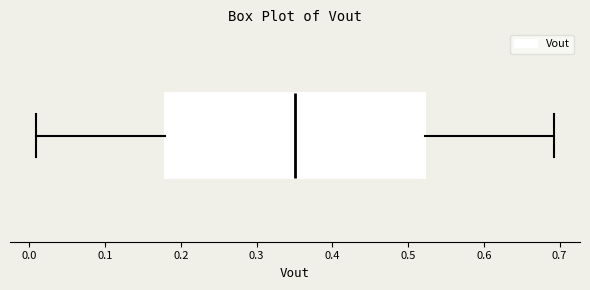

Where is the right edge of the box on the x-axis? The values are not printed on the chart, so give them approximately, as read against the axis.

0.52